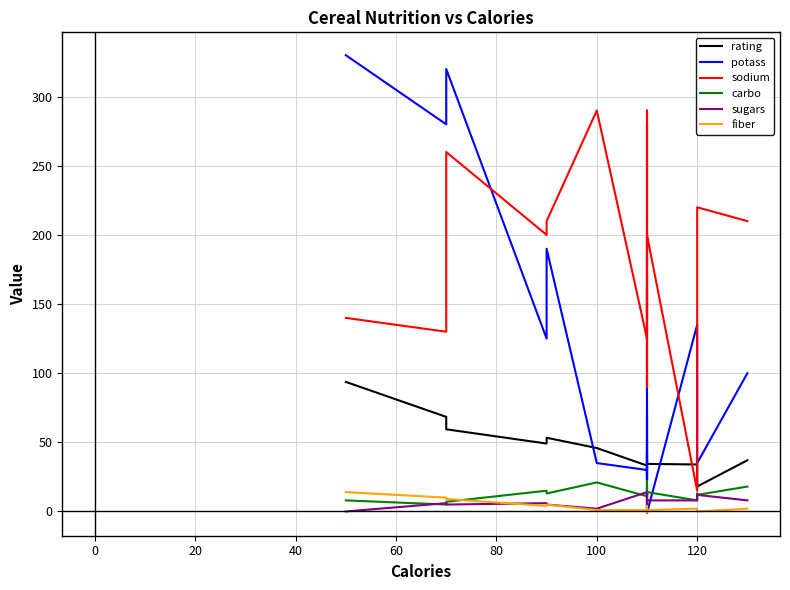

What position from the right is 17?

3